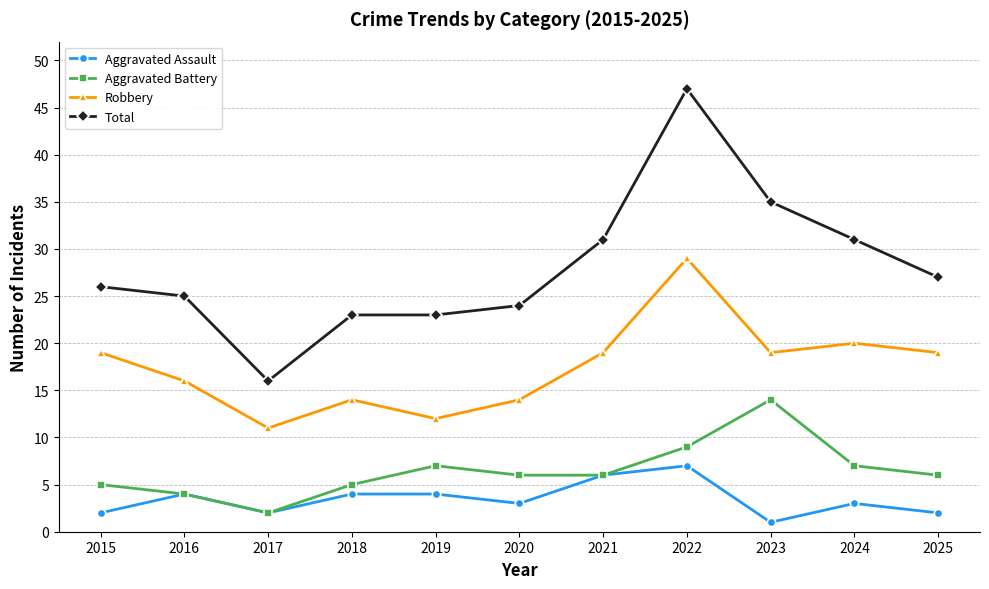

At how many categories does at least one series exceed 6?

11